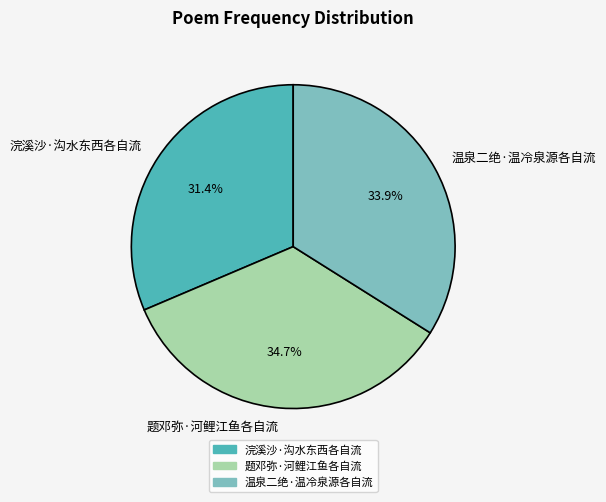

Does 温泉二绝·温冷泉源各自流 account for over 50% of the chart?

No